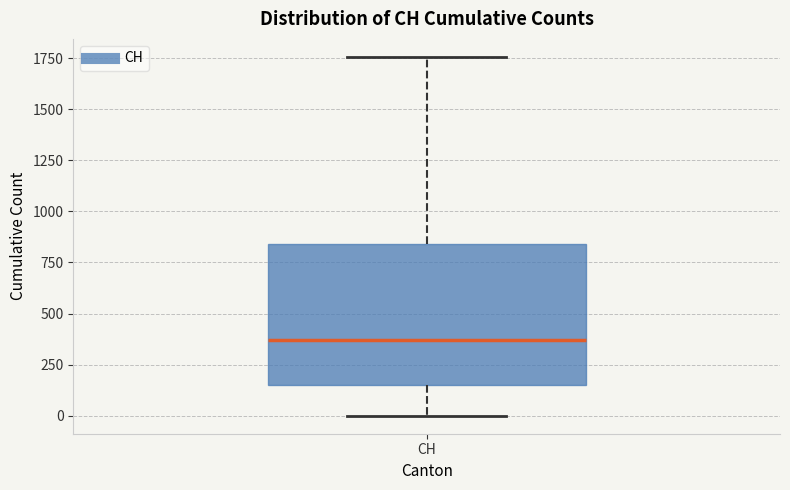

Read this box plot against the y-axis: the position of the median line, the range covered by the box, and the ends of both whiskers. The values are not printed on the chart, so give them approximately, as read against the axis.

median 350, box 150 to 850, whiskers 0 to 1750